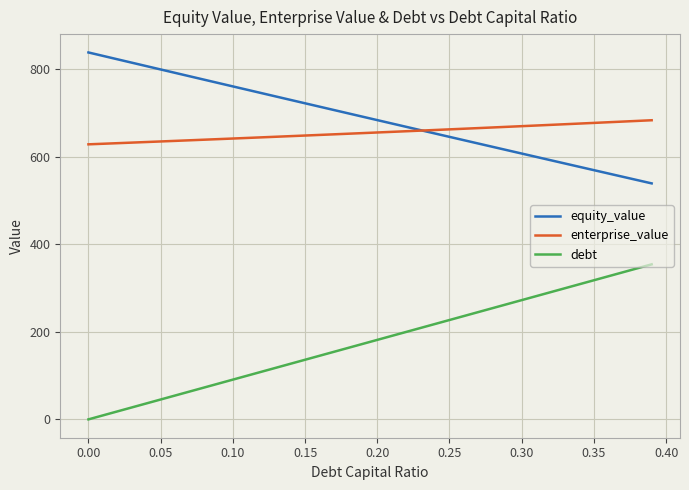

True or false: debt and enterprise_value intersect in this chart.

False